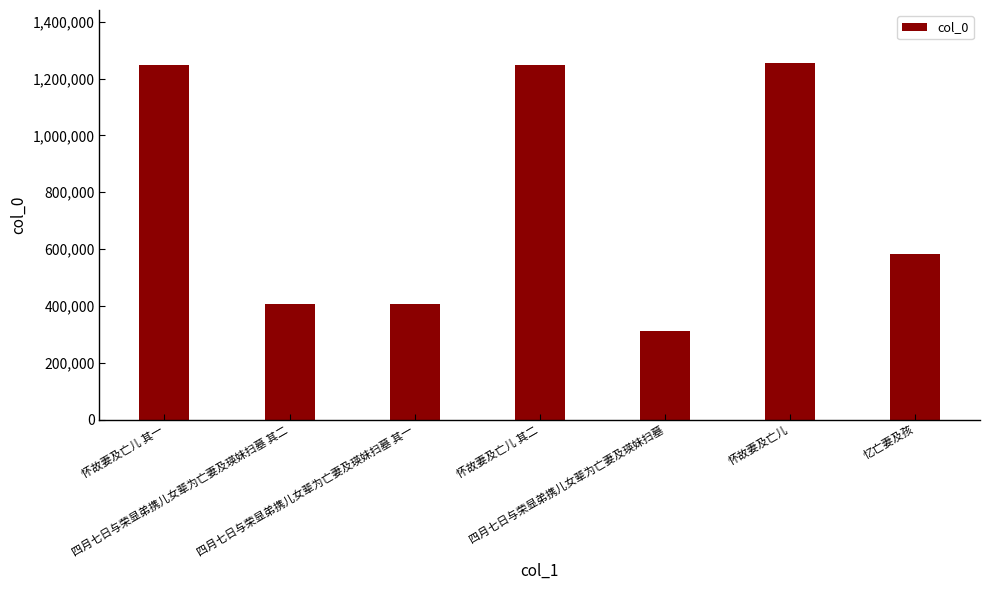

Which has a higher value, 忆亡妻及孩 or 四月七日与荣显弟携儿女辈为亡妻及瑛妹扫墓 其一?

忆亡妻及孩